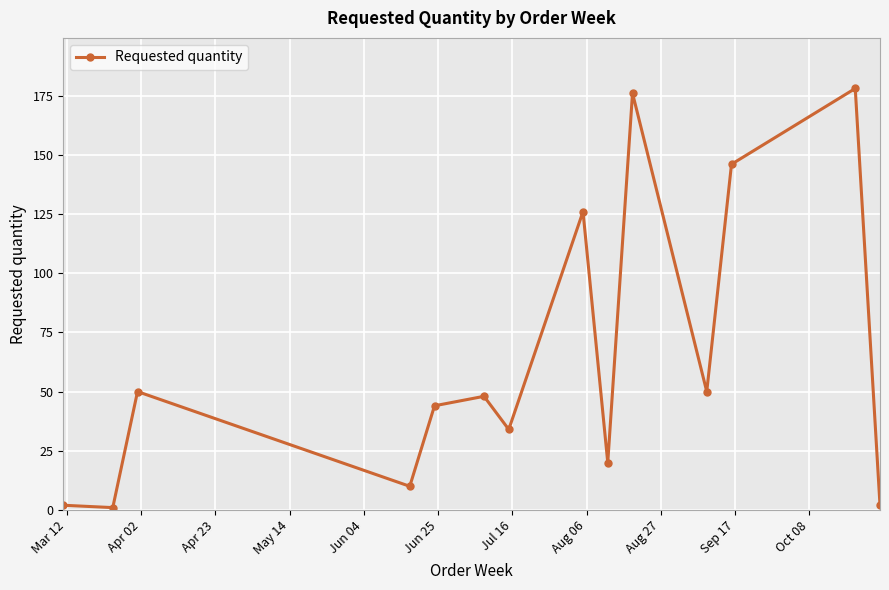

Reading right to left, extract all data points from this chart.

2	178	146	50	176	20	126	34	48	44	10	50	1	2